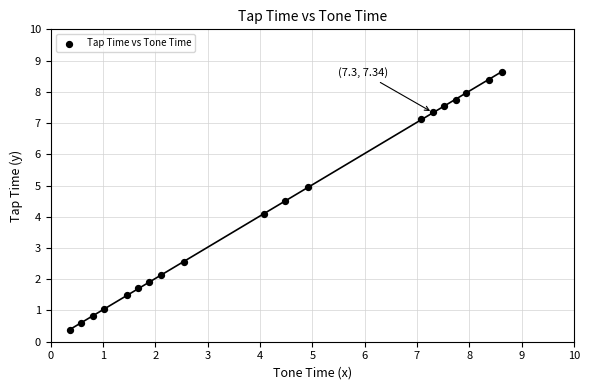

What is the range of X values (max minus min)?

8.2